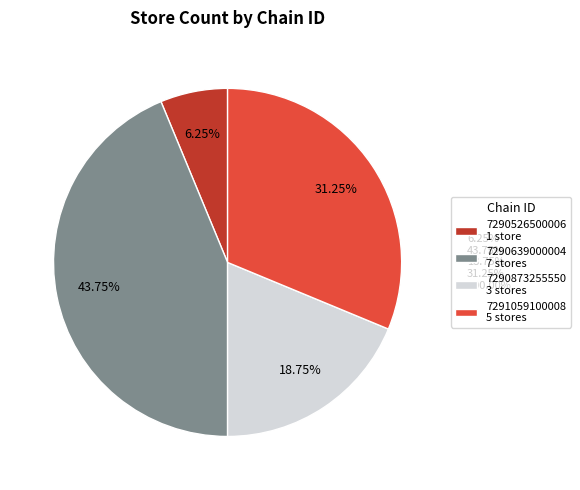

What is the smallest slice in the pie chart?

7290526500006